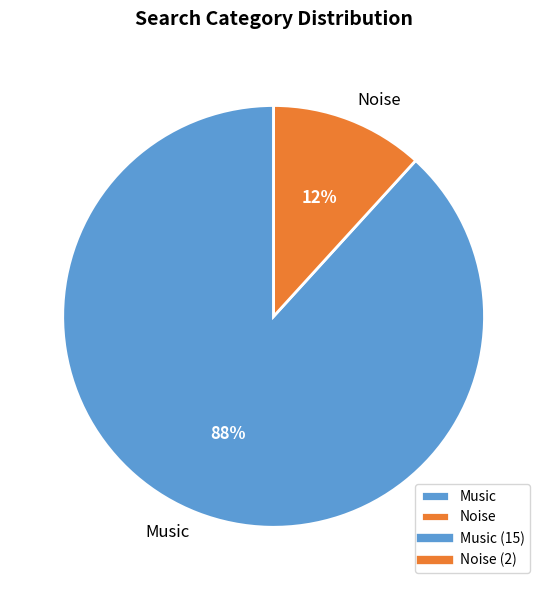

Combined, do Music and Noise account for over 50%?

Yes